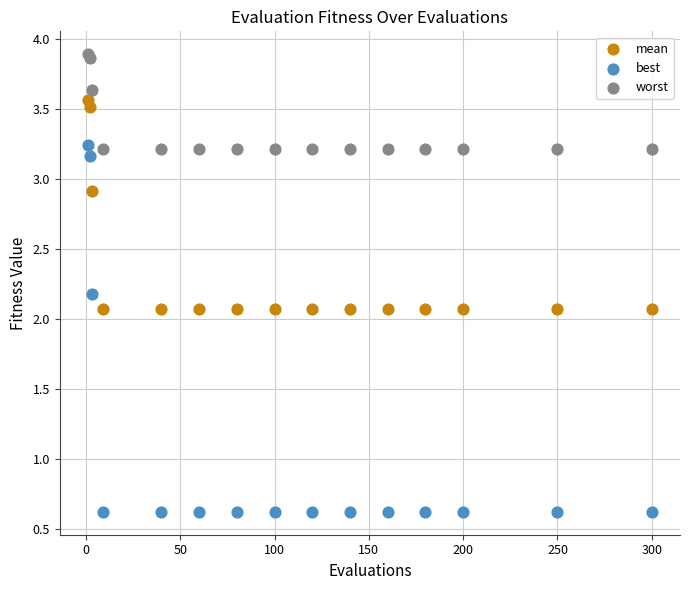

Which series has the largest Y range (max minus min)?

best